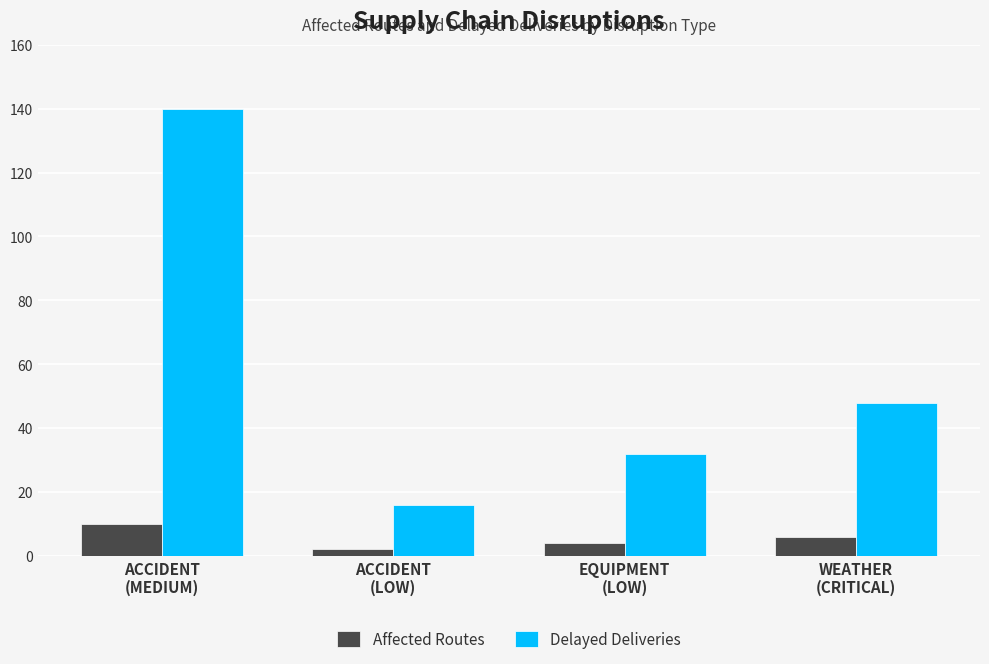

Rank the series by their maximum value, from highest to lowest.

Delayed Deliveries, Affected Routes